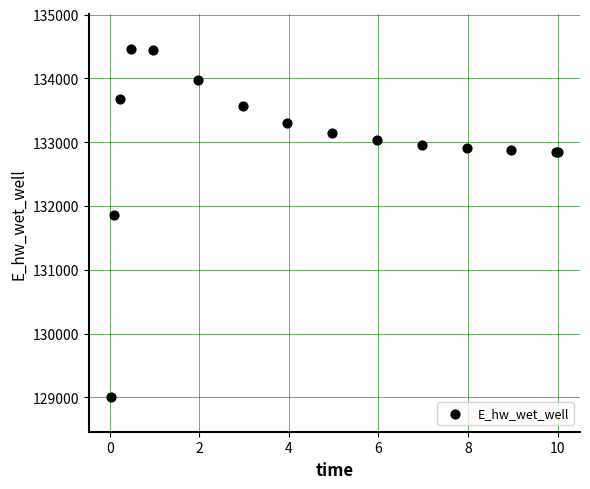

What Y value in the scatter plot is closest to 131735?

131853.6